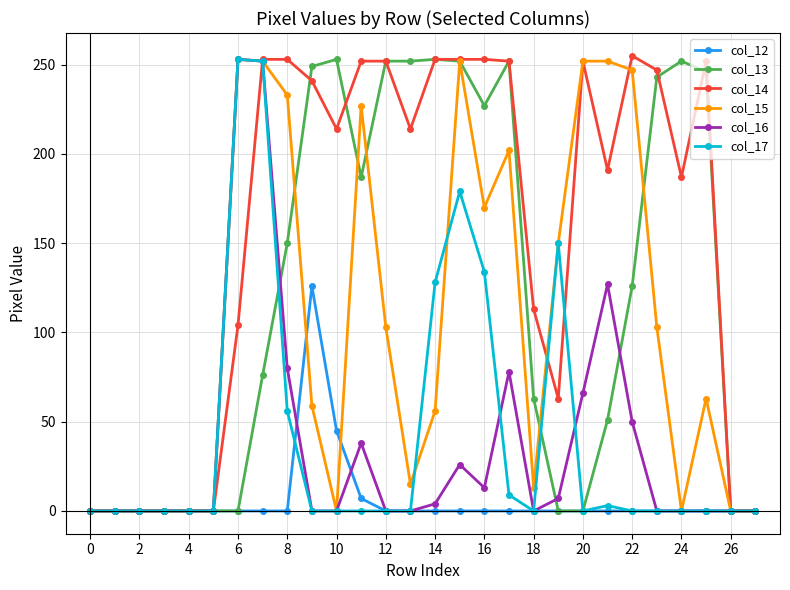

What is the average value of the col_12 series?

6